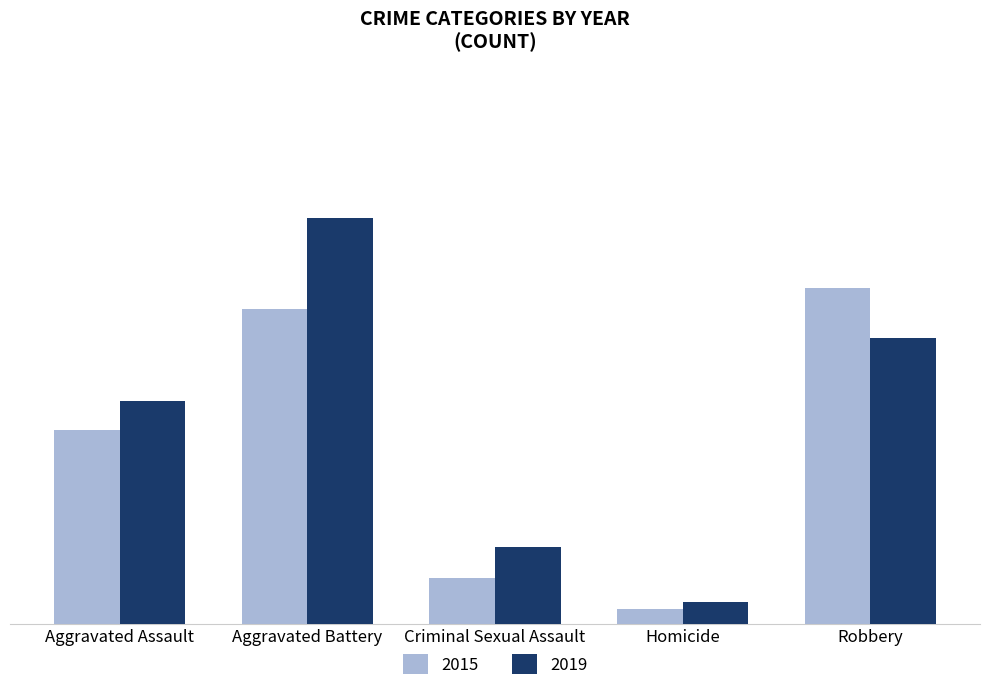

What are all the series names shown in the legend?

2015, 2019